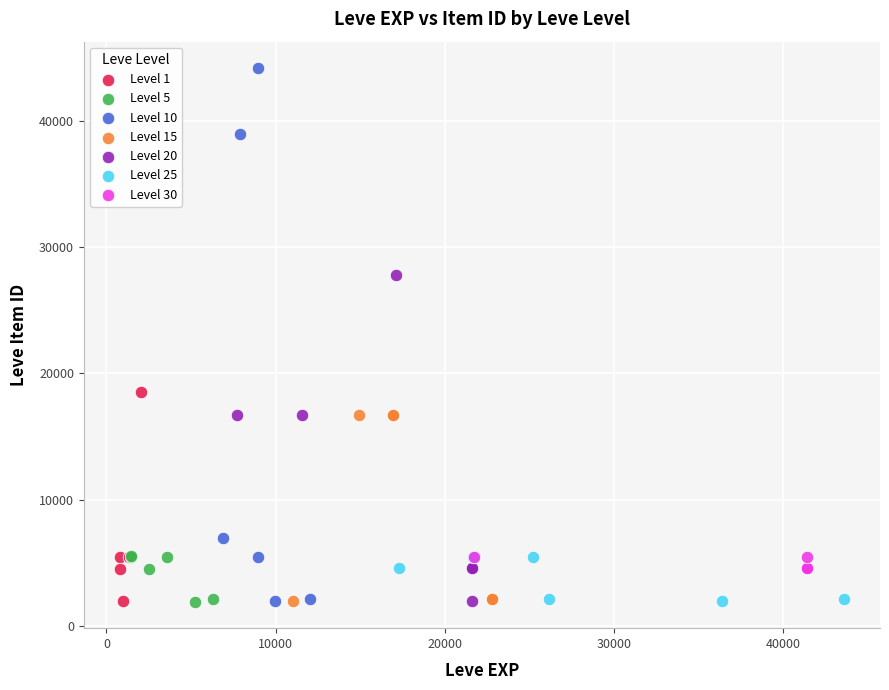

Which series contains the highest Y value?

Level 10